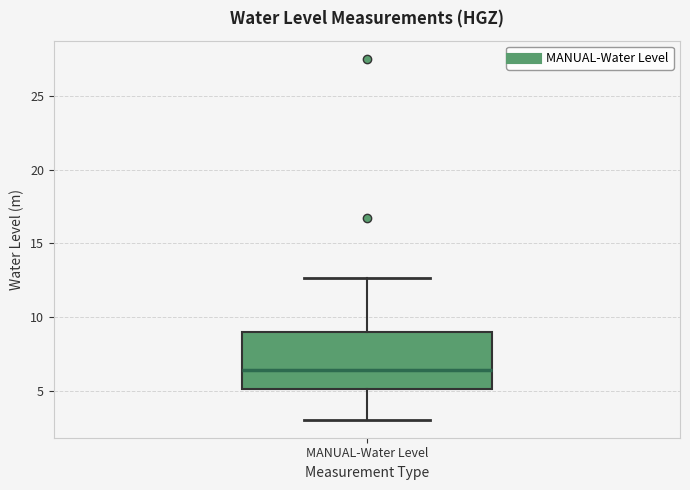

Transcribe this box plot: give where the median line is, the range the box spans, and where the two whiskers end, as read against the y-axis. The values are not printed on the chart, so give them approximately, as read against the axis.

median 6.5, box 5.0 to 9.0, whiskers 3.0 to 12.5